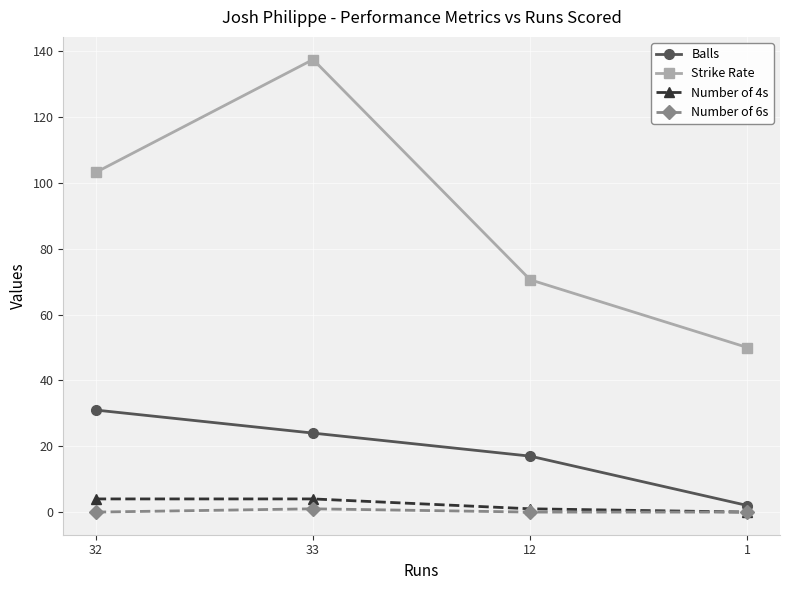

True or false: Number of 4s and Strike Rate intersect in this chart.

False